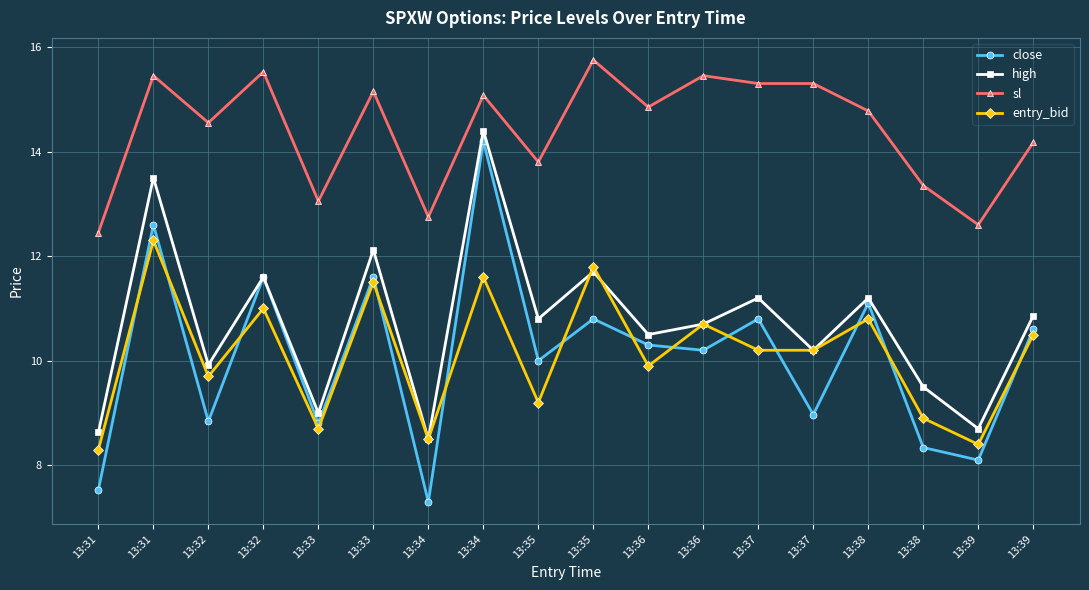

Is this an area chart (filled region under the line)?

No